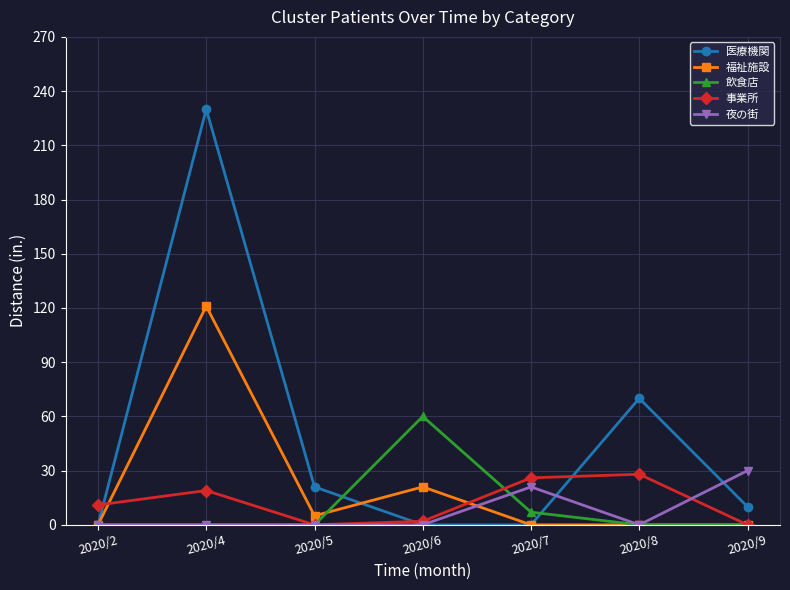

The value of 飲食店 at 2020/9 is 0. True or false?

True